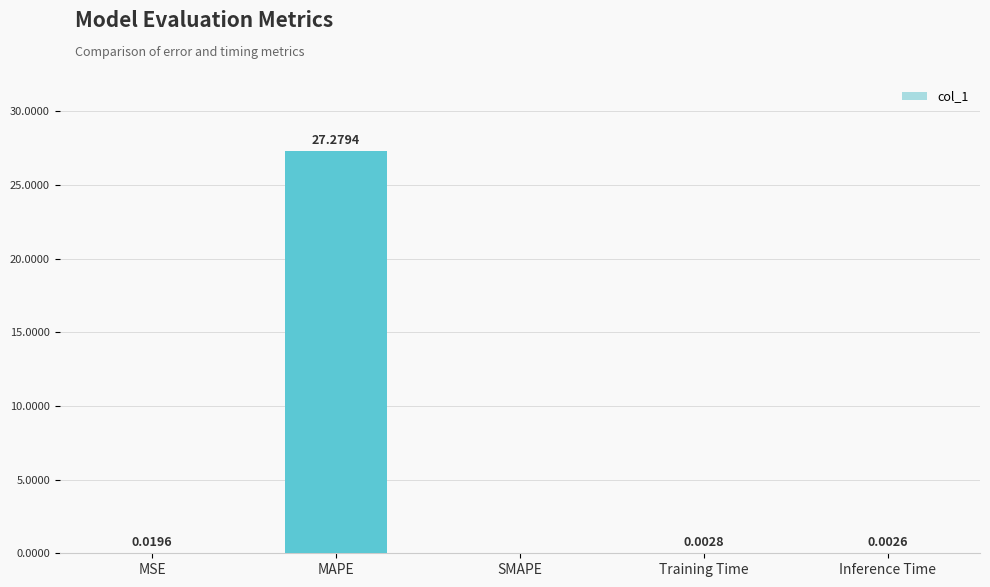

What is the sum of all values?

27.3